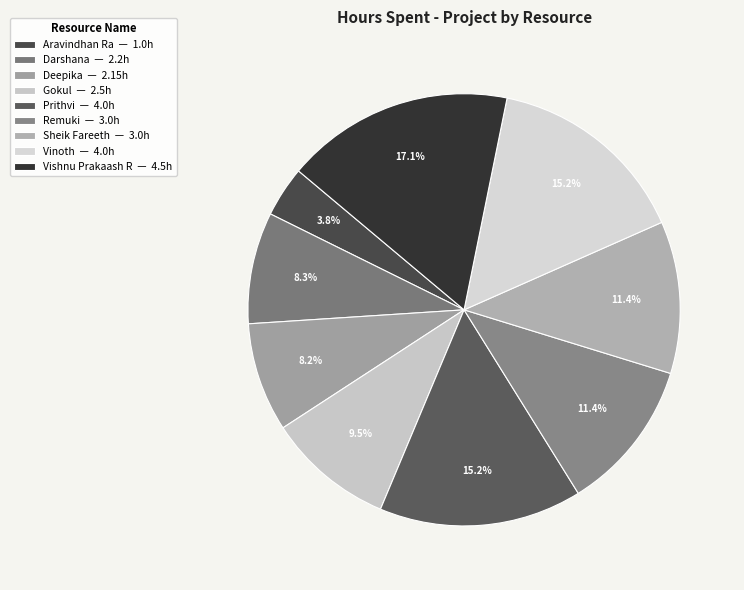

True or false: Vishnu Prakaash R accounts for 24% of the total.

False